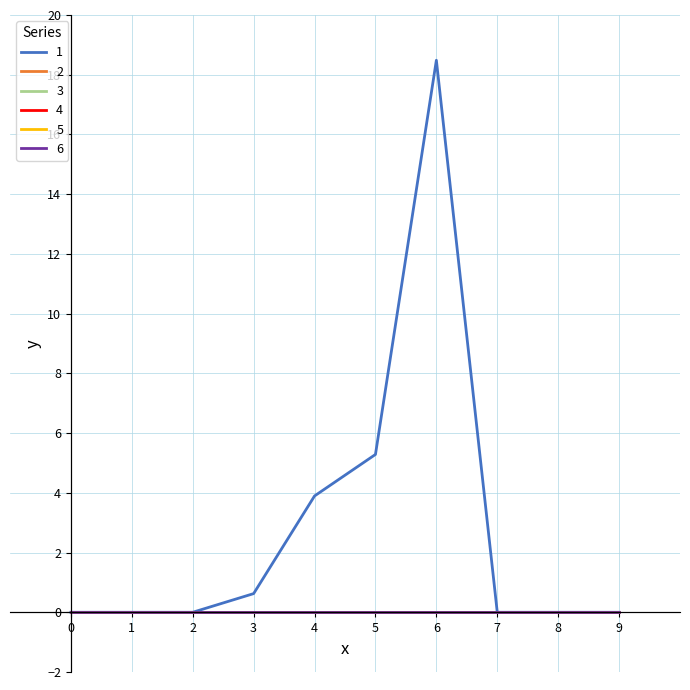

At how many categories does at least one series exceed 11?

1